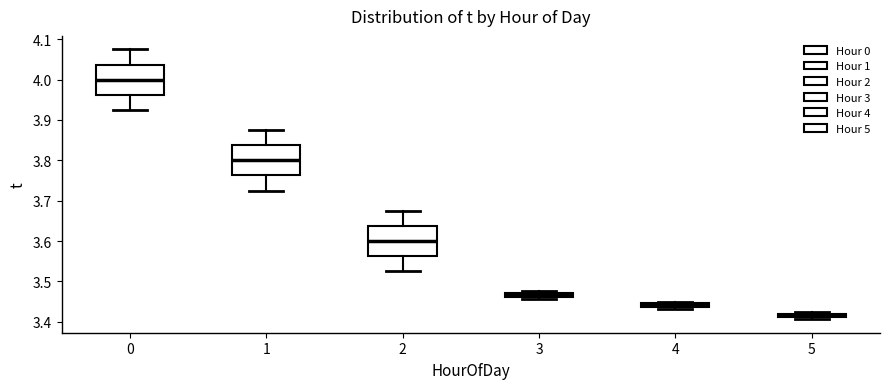

Which box's median line is the lowest?

5